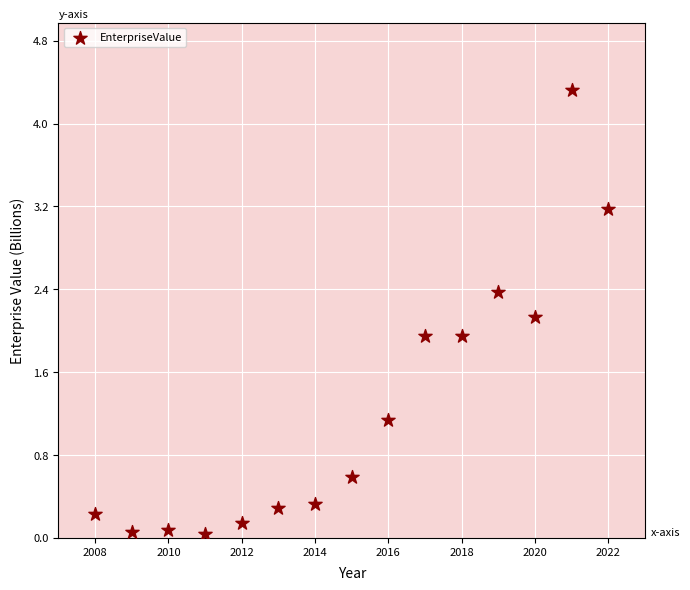

What is the range of X values (max minus min)?

14.0